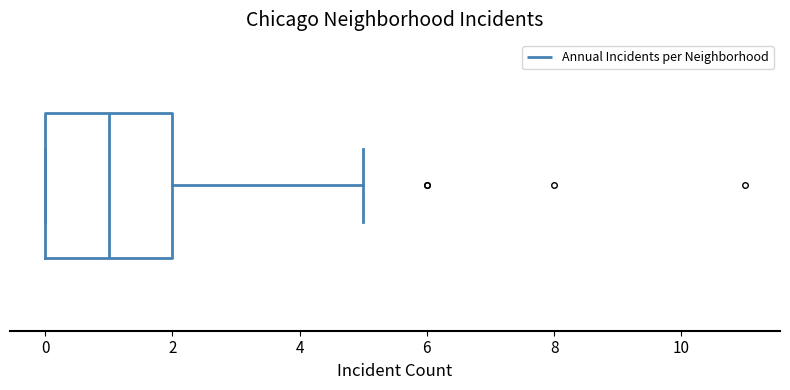

Where does the right whisker of the box end on the x-axis? The values are not printed on the chart, so give them approximately, as read against the axis.

5